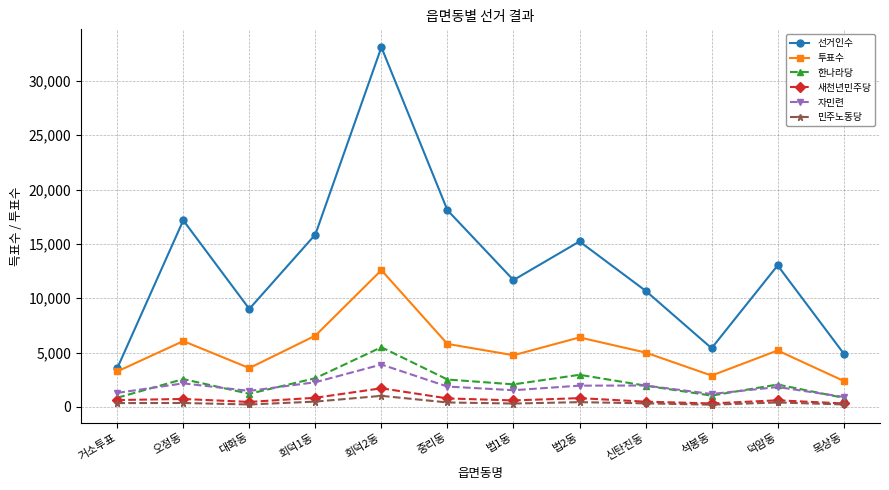

True or false: 투표수 and 새천년민주당 intersect in this chart.

False